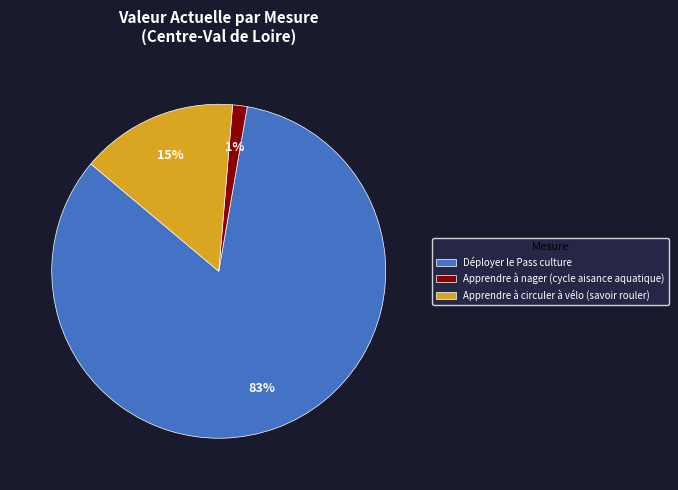

Which has a higher value, Déployer le Pass culture or Apprendre à nager (cycle aisance aquatique)?

Déployer le Pass culture